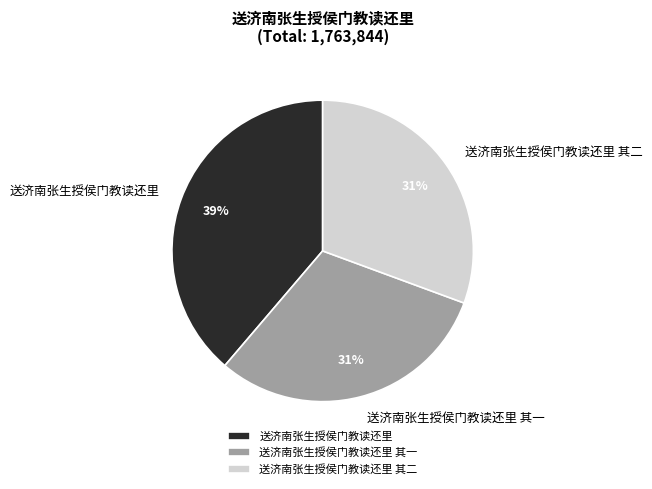

Combined, do 送济南张生授侯门教读还里 其一 and 送济南张生授侯门教读还里 其二 account for over 50%?

Yes